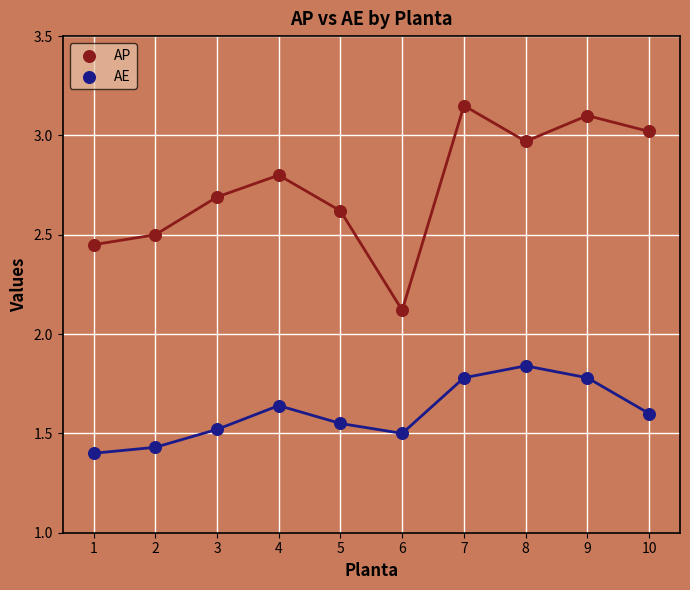

Which series has the largest Y range (max minus min)?

AP